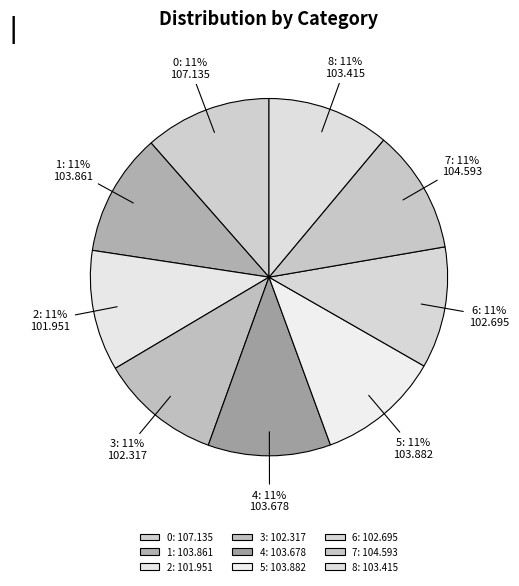

To the nearest percent, what is the average slice percentage?

11%